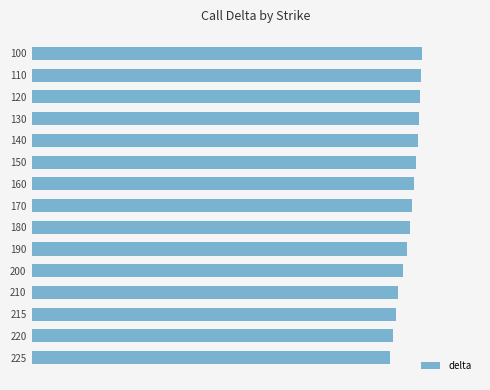

Does the chart contain any negative values?

No